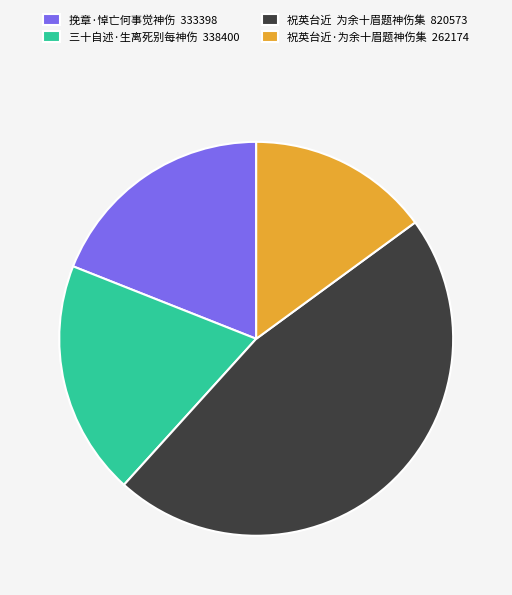

Do 祝英台近 为余十眉题神伤集 820573 and 挽章·悼亡何事觉神伤 333398 together represent more than half of the pie?

Yes